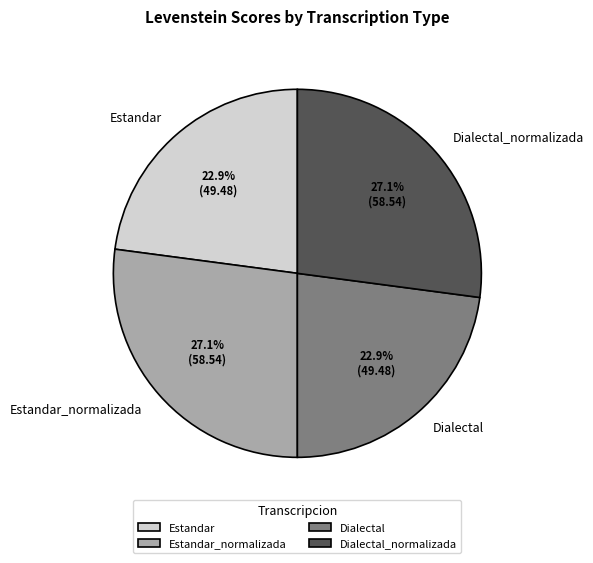

Combined, what portion of the pie is Estandar_normalizada and Dialectal?

50.0%